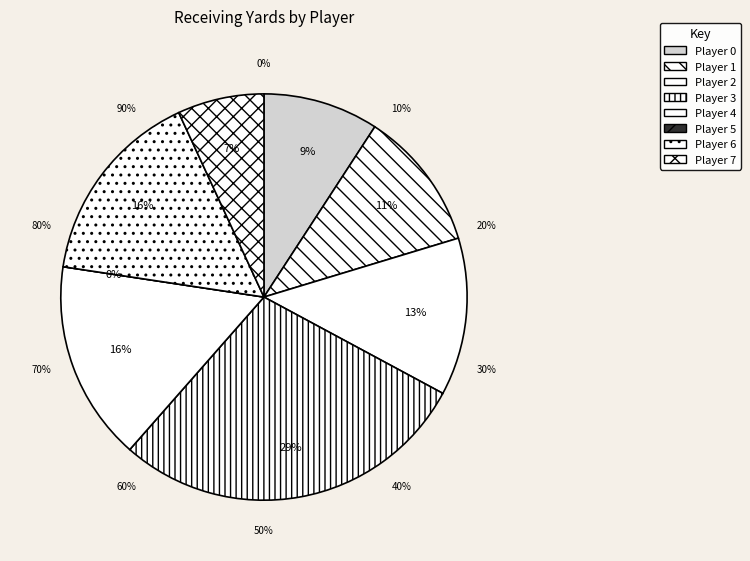

Is it true that 3 is 42% of the pie?

False